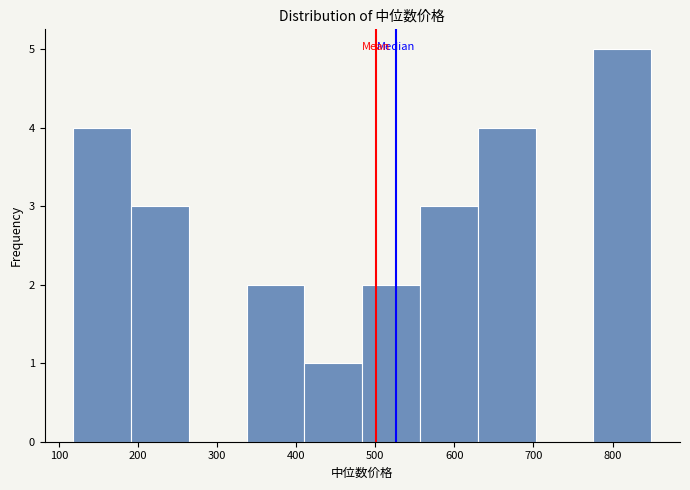

Reading left to right, list every bar in this chart as the range it spans on the x-axis followed by its height. Neither the bar edges nor the heights are printed on the chart, so give them approximately, as read against the axes.

120 to 190: 4
190 to 260: 3
260 to 340: 0
340 to 410: 2
410 to 480: 1
480 to 560: 2
560 to 630: 3
630 to 700: 4
700 to 780: 0
780 to 850: 5